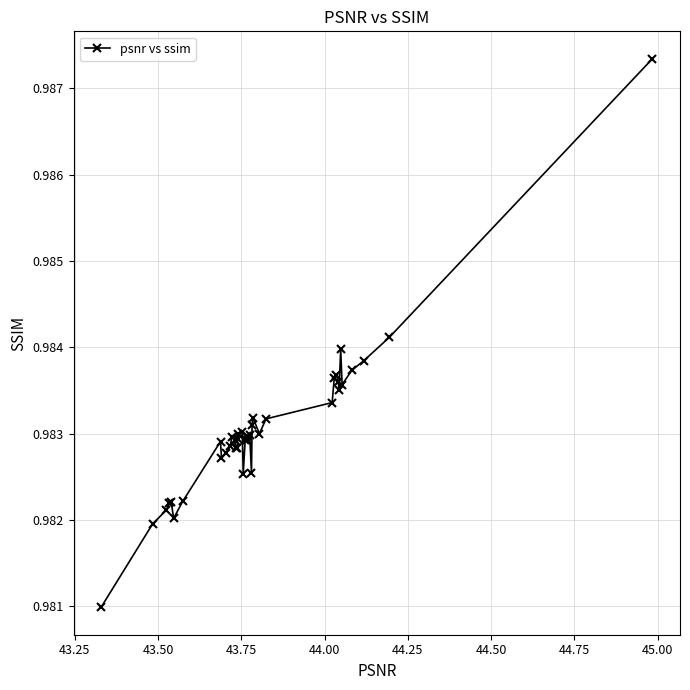

How many values are between 0 and 1?

39